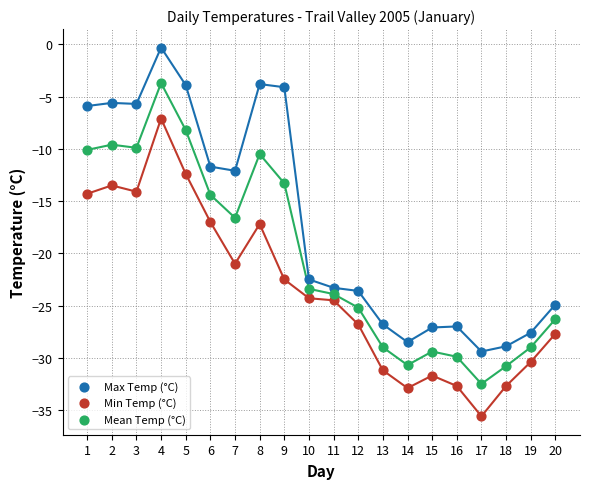

Which series contains the lowest Y value?

Min Temp (°C)